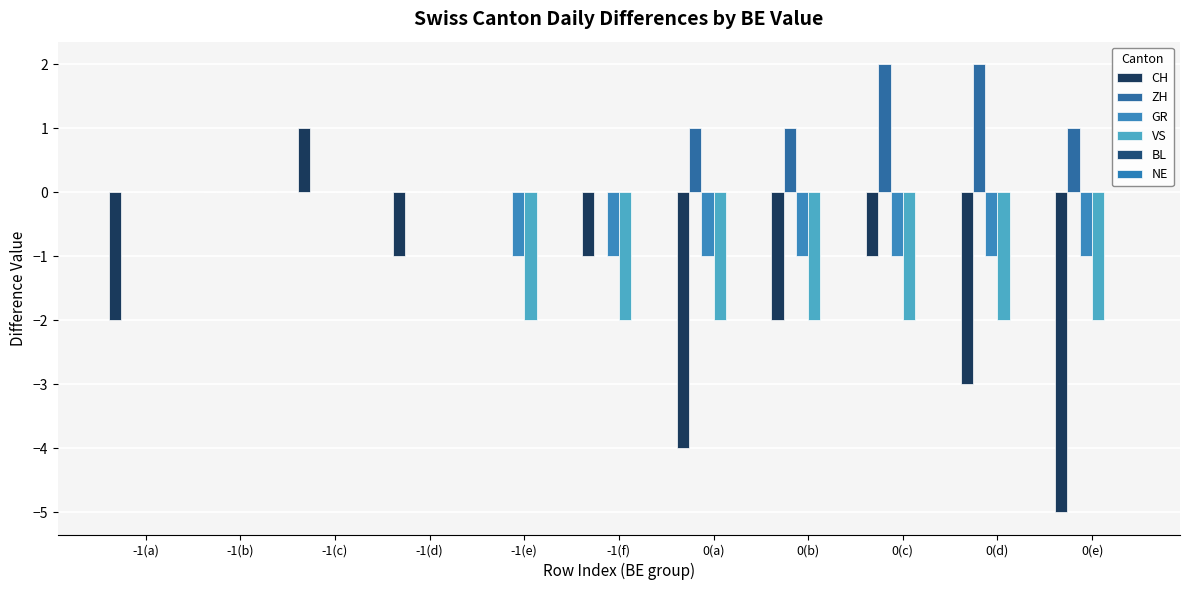

What is the difference between the ZH values at -1(b) and 0(c)?

2